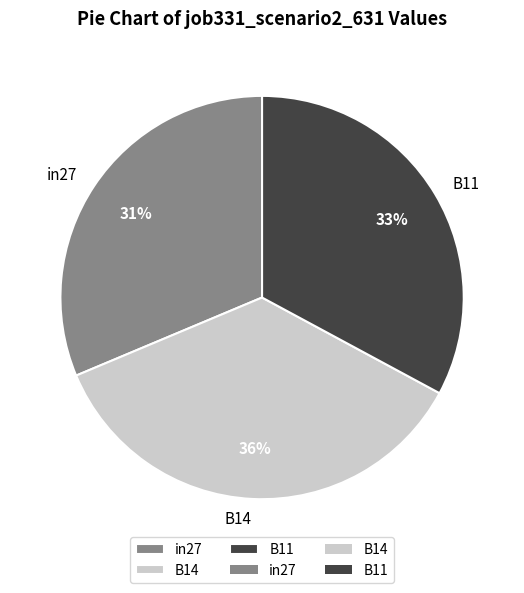

How many slices are in this pie chart?

3